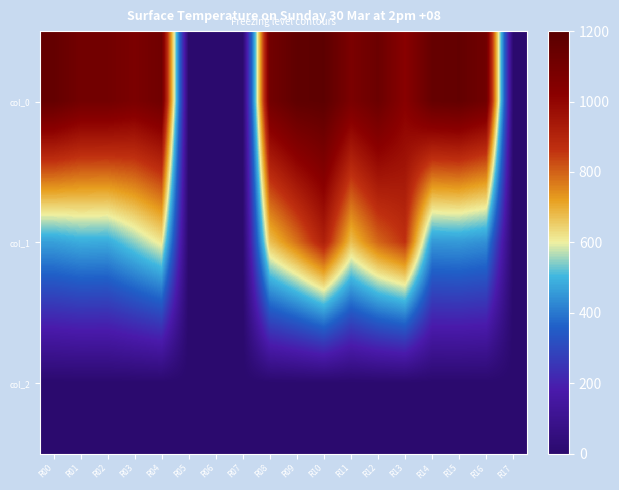

Count the number of data series in this chart.

3